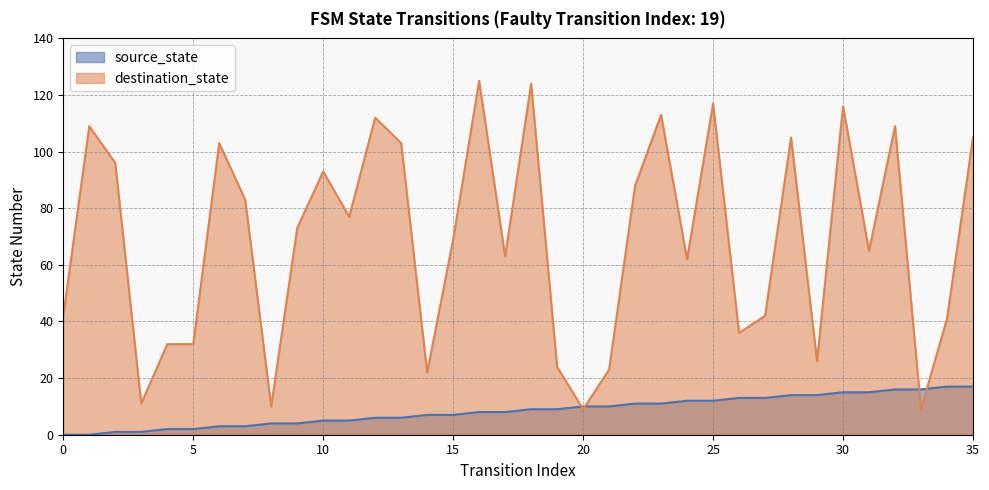

Reading left to right, what are all the values shown in this chart?

source_state: 0=0	1=0	2=1	3=1	4=2	5=2	6=3	7=3	8=4	9=4	10=5	11=5	12=6	13=6	14=7	15=7	16=8	17=8	18=9	19=9	20=10	21=10	22=11	23=11	24=12	25=12	26=13	27=13	28=14	29=14	30=15	31=15	32=16	33=16	34=17	35=17
destination_state: 0=42	1=109	2=96	3=11	4=32	5=32	6=103	7=83	8=10	9=73	10=93	11=77	12=112	13=103	14=22	15=69	16=125	17=63	18=124	19=24	20=9	21=23	22=88	23=113	24=62	25=117	26=36	27=42	28=105	29=26	30=116	31=65	32=109	33=9	34=41	35=105